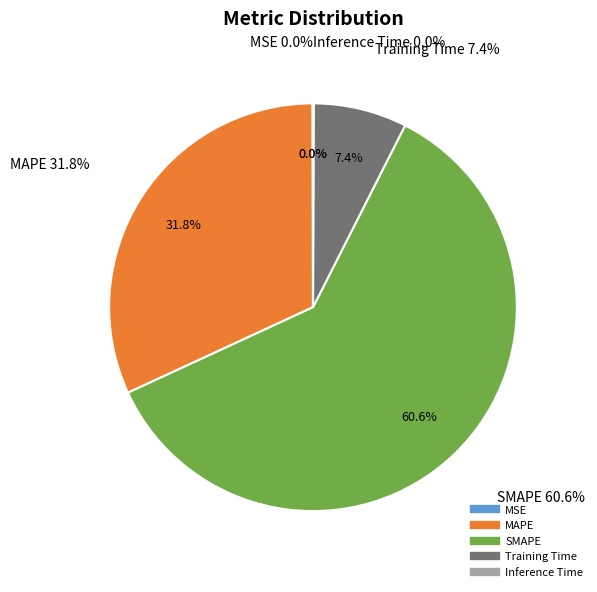

What percentage is the Training Time slice, to the nearest percent?

7%